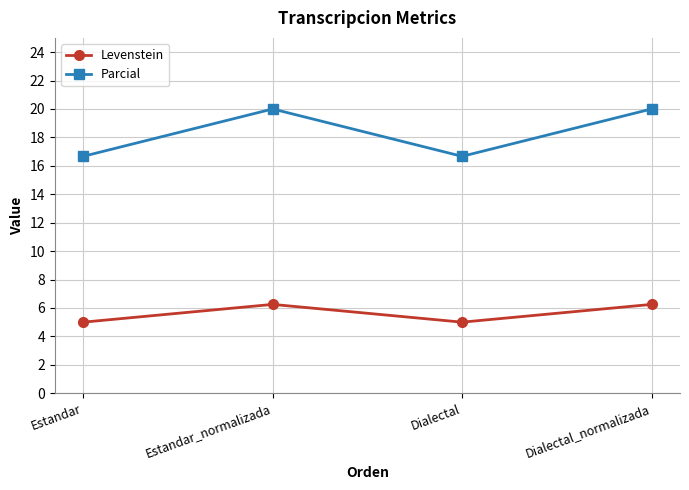

The Levenstein series shows 5.0 at Estandar. True or false?

True